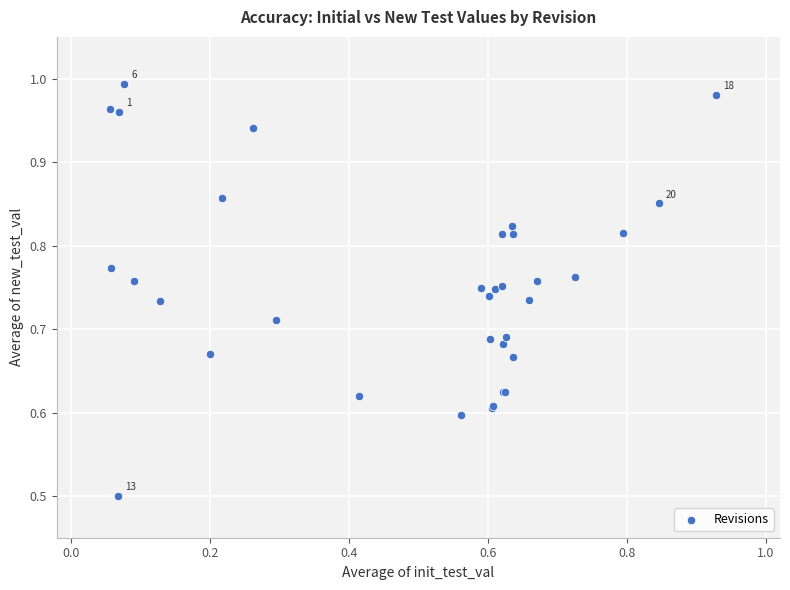

What Y value in the scatter plot is closest to 0?

0.5